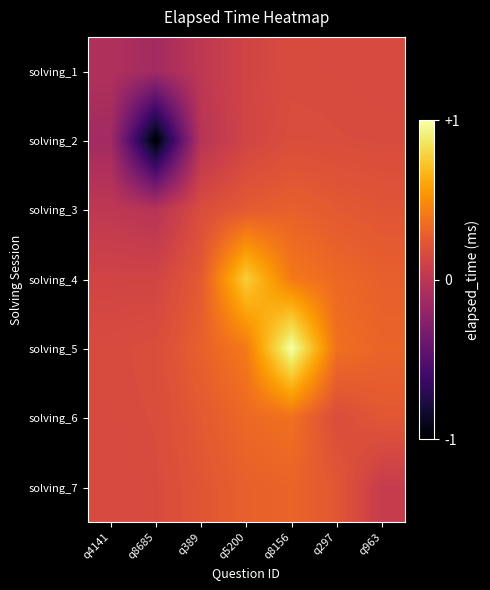

At which category is the sum across all series the highest?

q8156